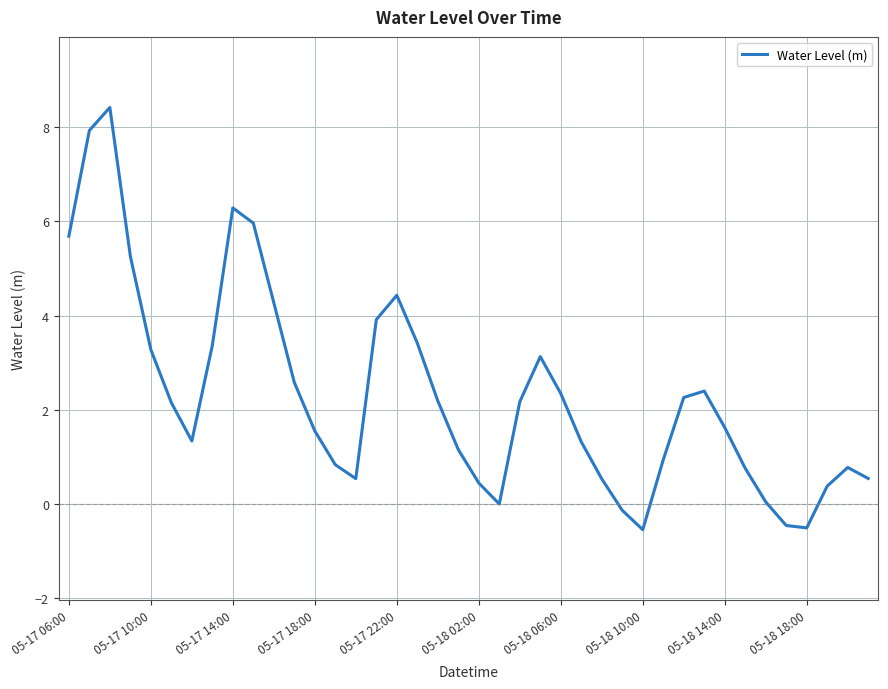

True or false: the data has more than 1 interior local peaks.

True